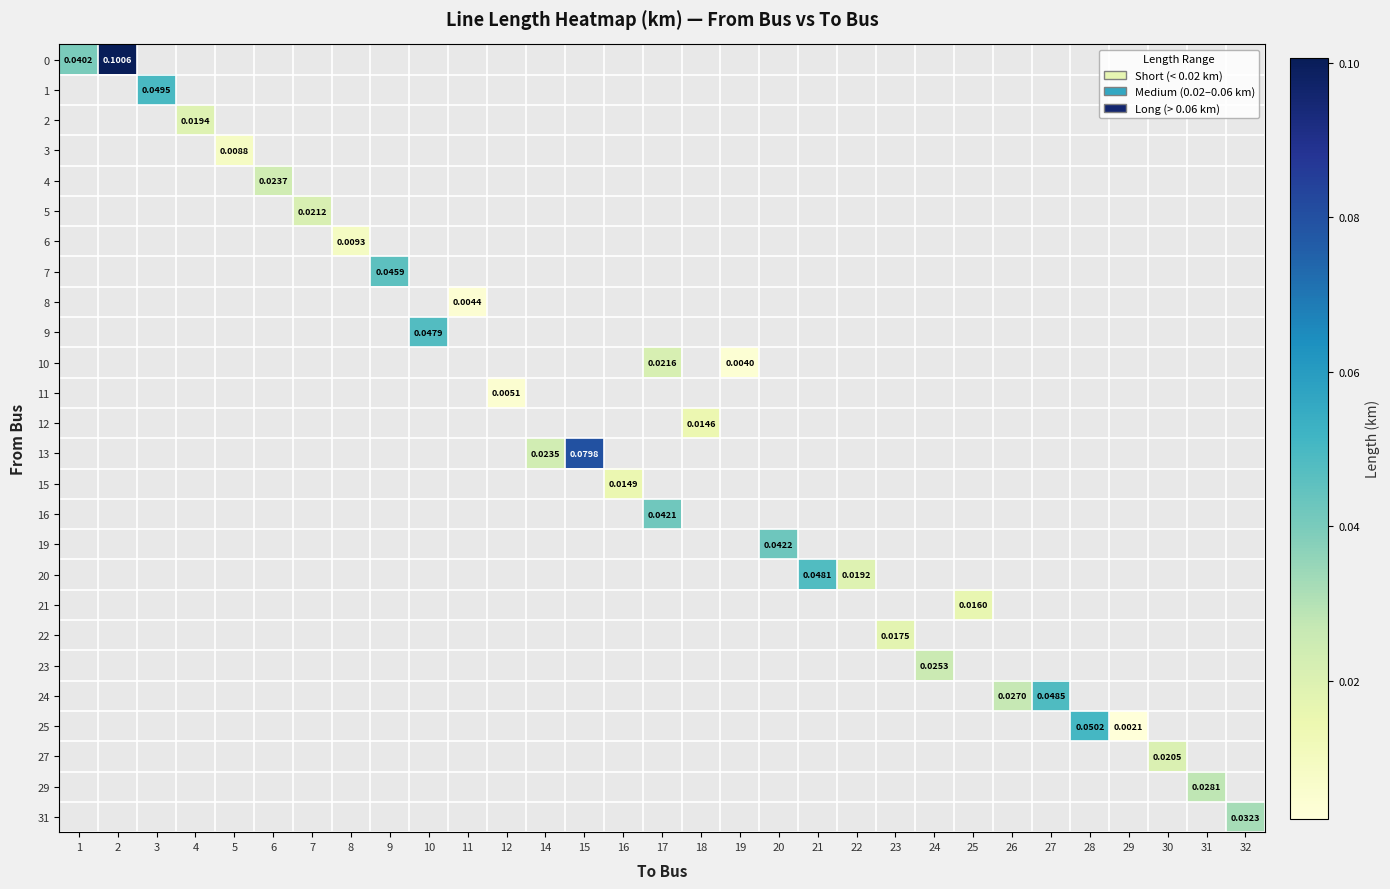

How many positive values does the 6 series have?

1